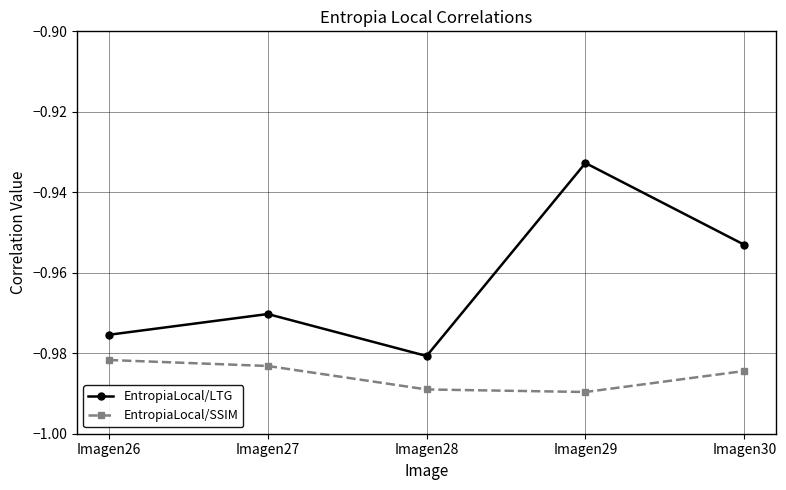

At which category does EntropiaLocal/LTG reach its first local valley?

Imagen28